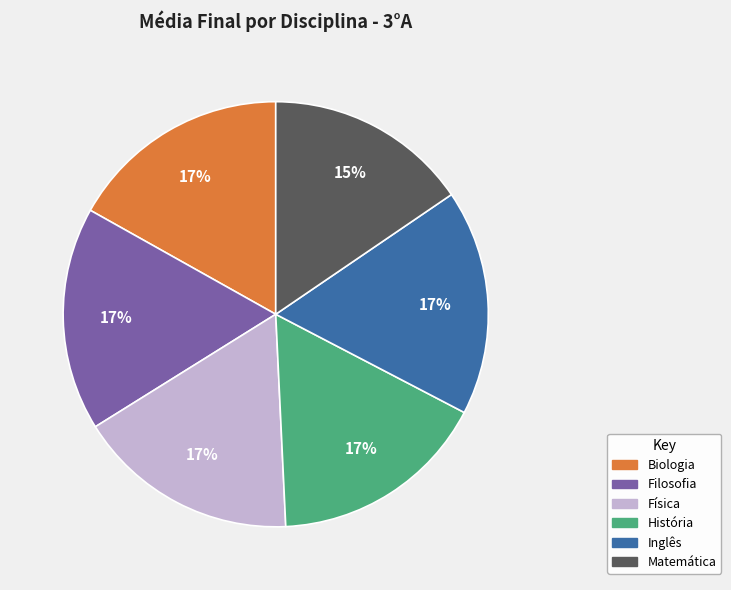

The História slice represents 24% of the pie. True or false?

False